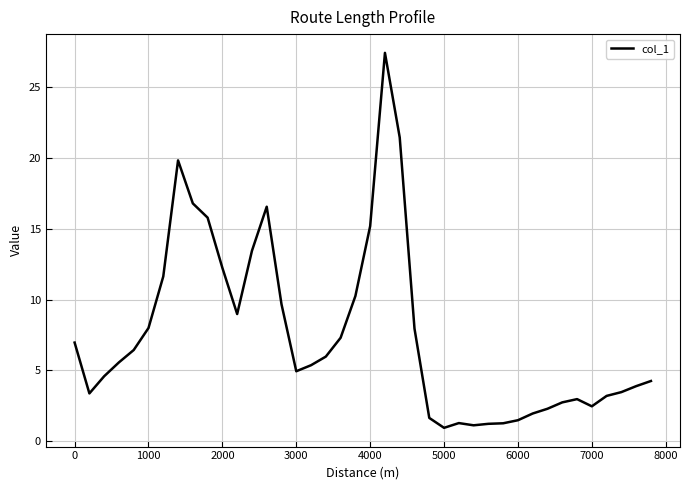

What is the smallest value displayed?

0.9